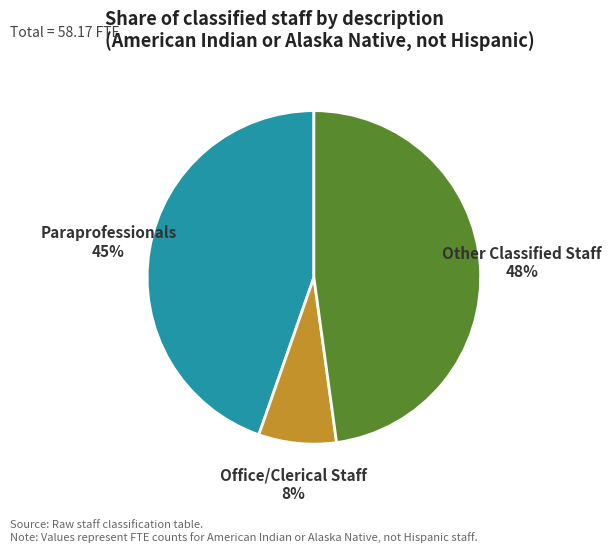

To the nearest percent, what is the average slice percentage?

33%